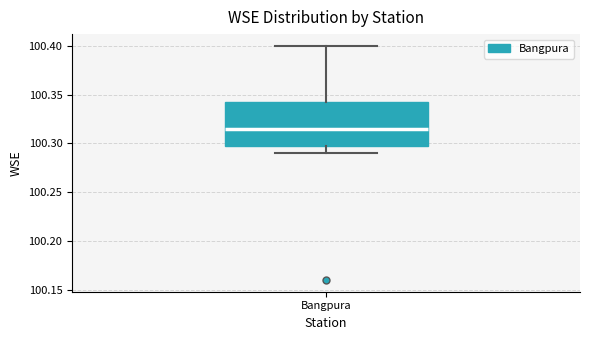

Transcribe this box plot: give where the median line is, the range the box spans, and where the two whiskers end, as read against the y-axis. The values are not printed on the chart, so give them approximately, as read against the axis.

median 100.315, box 100.300 to 100.345, whiskers 100.290 to 100.400